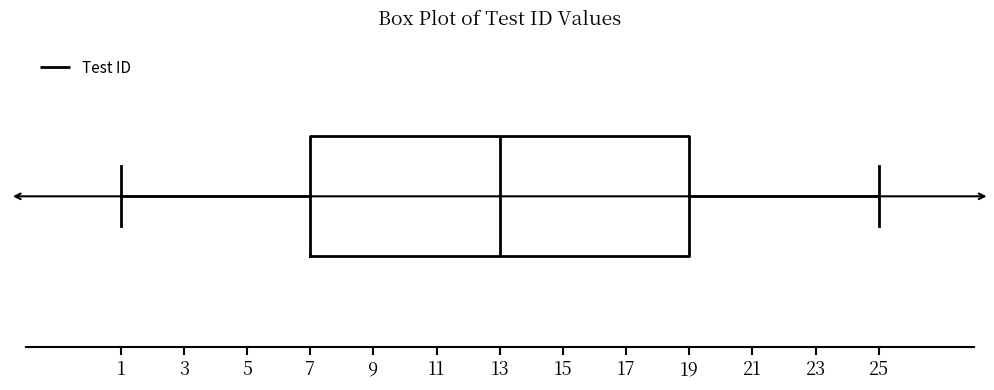

Transcribe this box plot: give where the median line is, the range the box spans, and where the two whiskers end, as read against the x-axis. The values are not printed on the chart, so give them approximately, as read against the axis.

median 13, box 7 to 19, whiskers 1 to 25